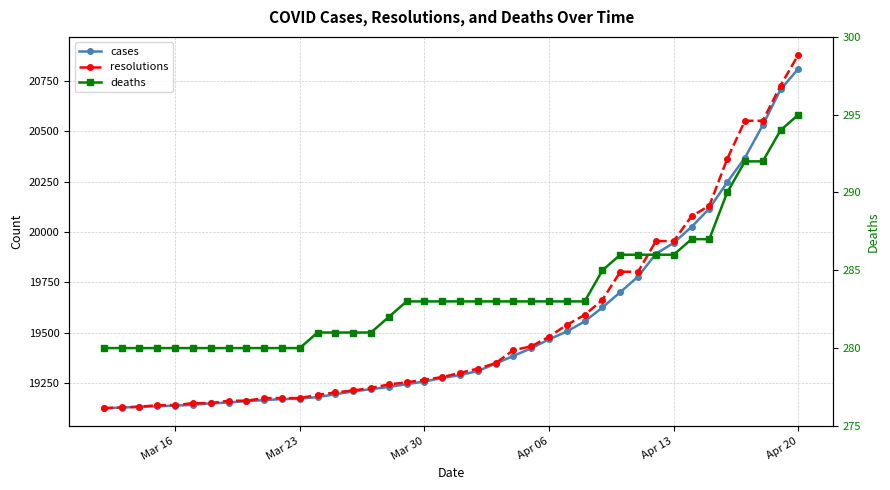

How many data points in deaths are above 283?

12